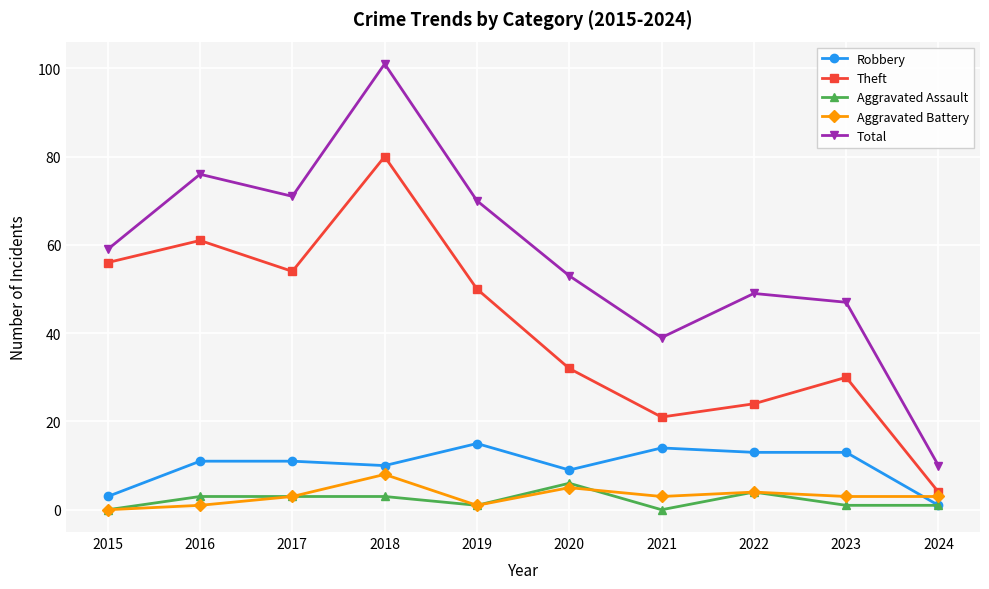

At which category is the sum across all series the highest?

2018